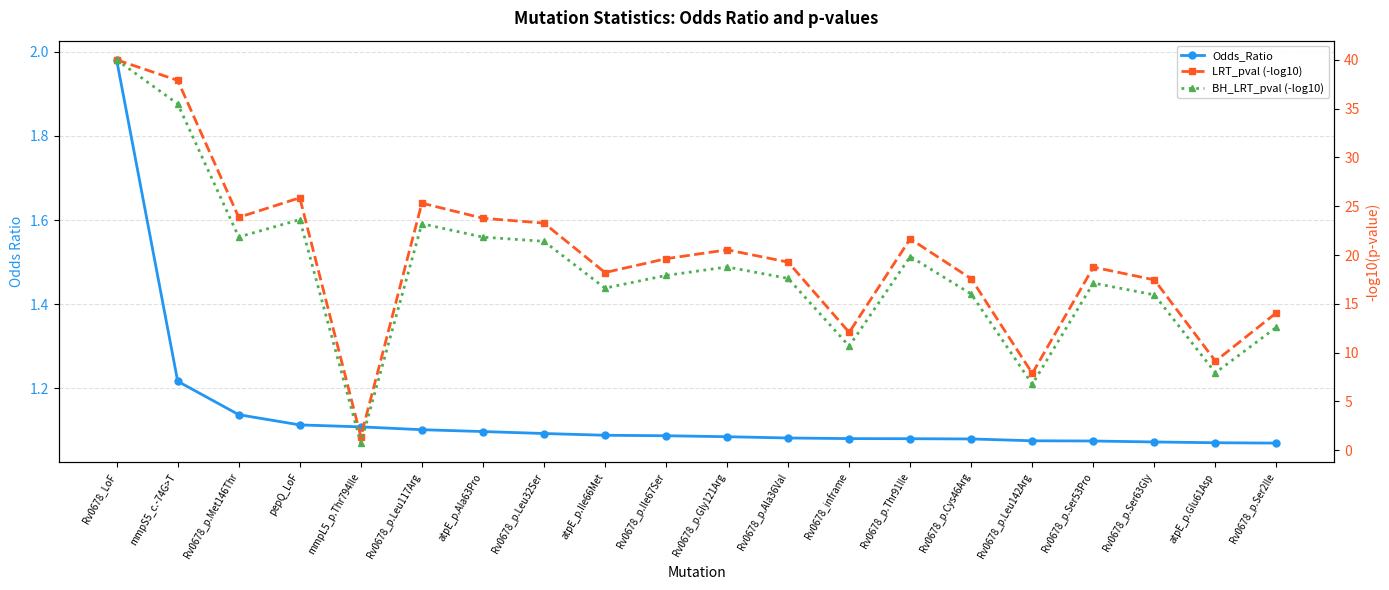

Is the value of Odds_Ratio at mmpS5_c.-74G>T greater than the value of LRT_pval (-log10) at Rv0678_p.Met146Thr?

No